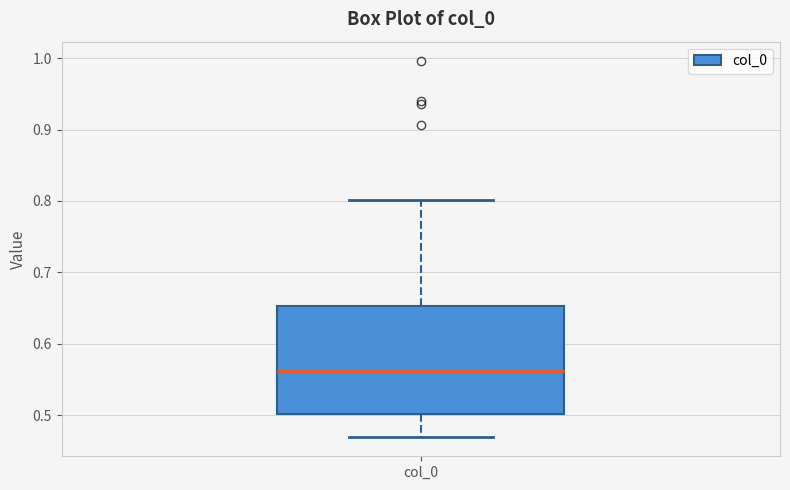

Transcribe this box plot: give where the median line is, the range the box spans, and where the two whiskers end, as read against the y-axis. The values are not printed on the chart, so give them approximately, as read against the axis.

median 0.56, box 0.50 to 0.65, whiskers 0.47 to 0.80